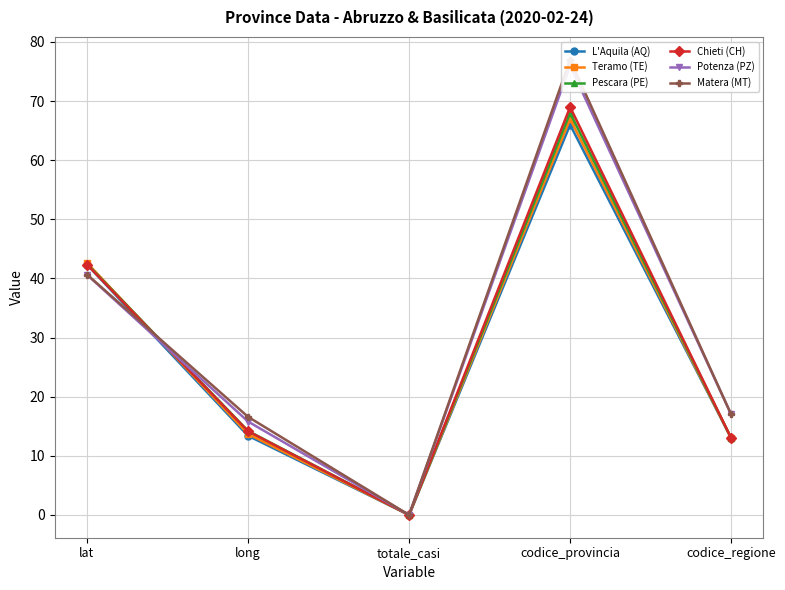

Is it true that Potenza (PZ) equals 40.6 at lat?

True